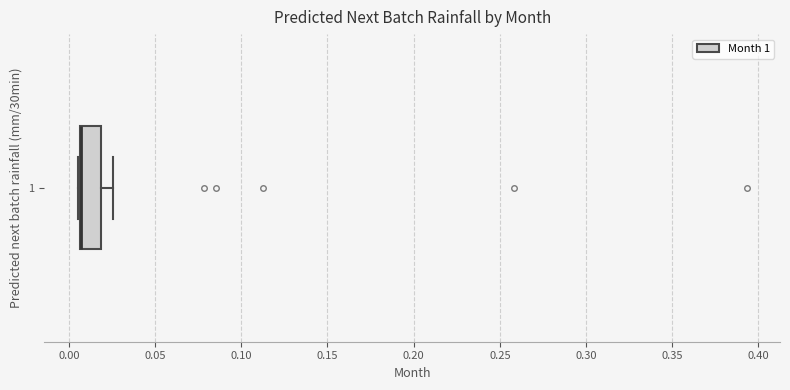

Where is the right edge of the box at y = 1 on the x-axis? The values are not printed on the chart, so give them approximately, as read against the axis.

0.020